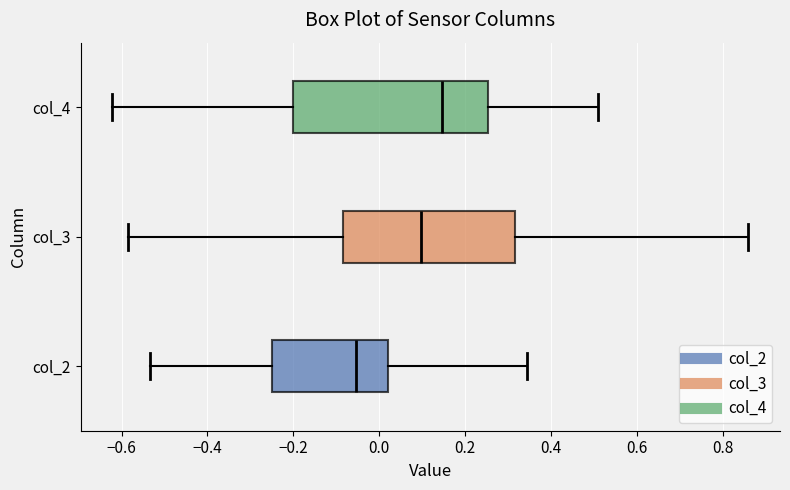

Comparing the boxes themselves (not the whiskers), which one is the widest?

col_4